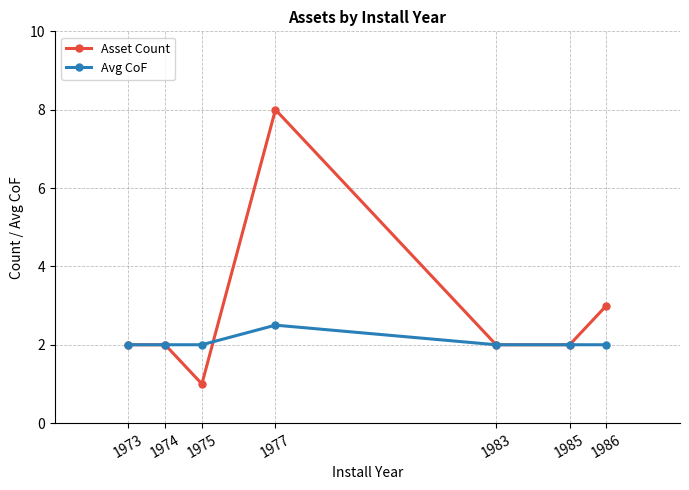

Which series has the largest total across all categories?

Asset Count